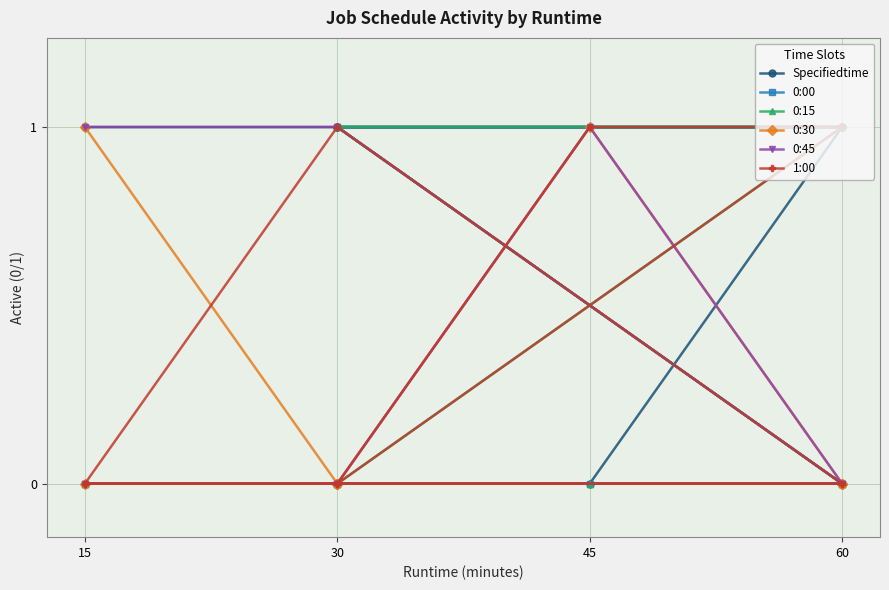

Which series has the largest total across all categories?

Specifiedtime